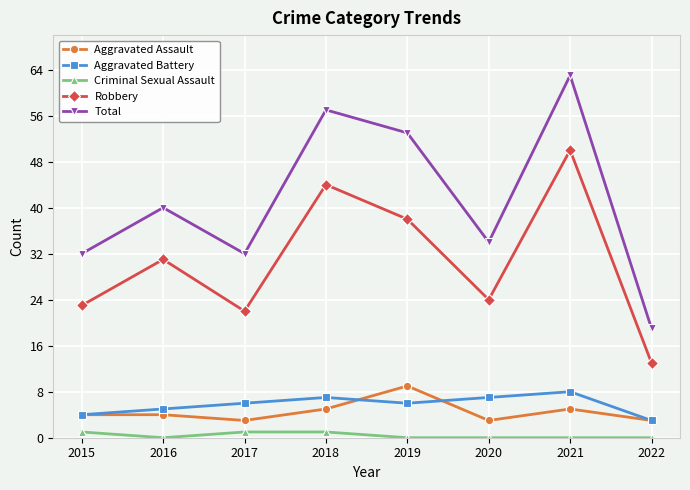

How many series are shown in this chart?

5